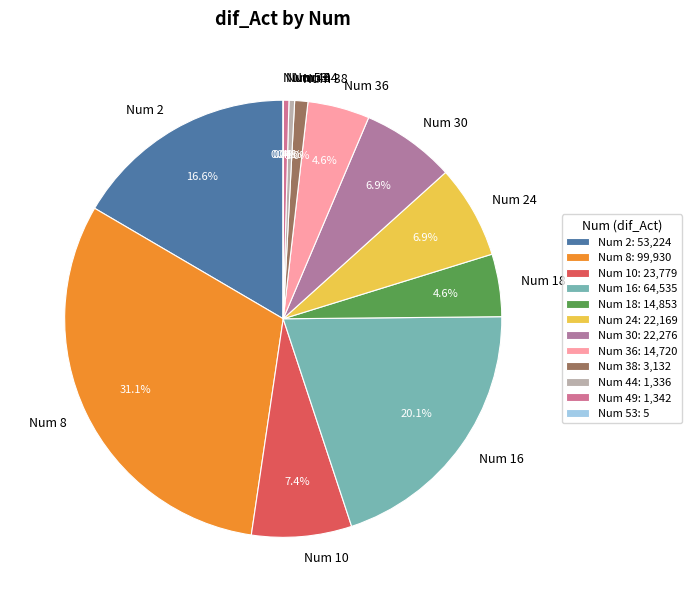

Which has a higher value, Num 44 or Num 10?

Num 10